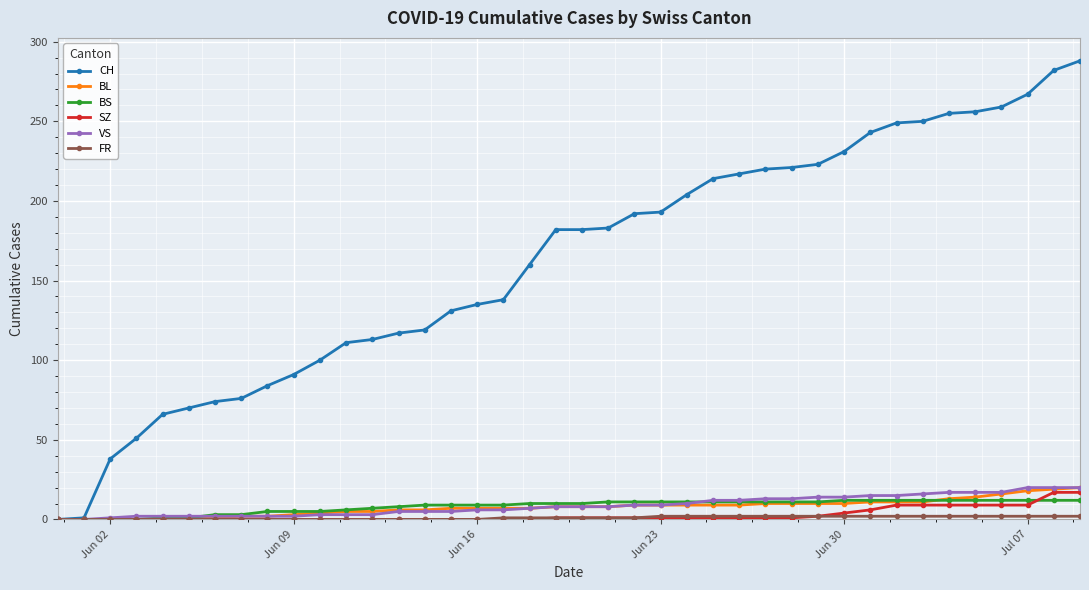

What is the difference between the maximum and minimum values in the VS series?

20